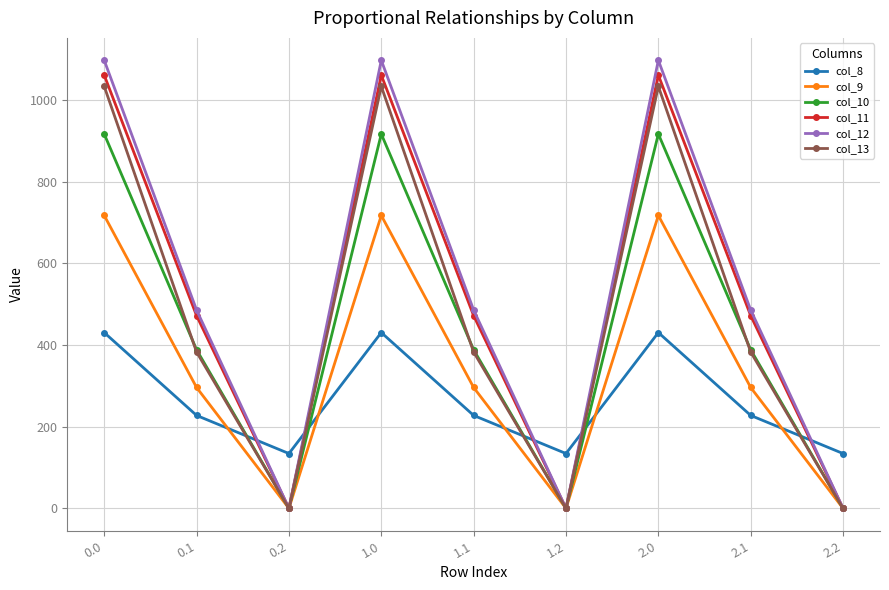

Which series has the largest total across all categories?

col_12